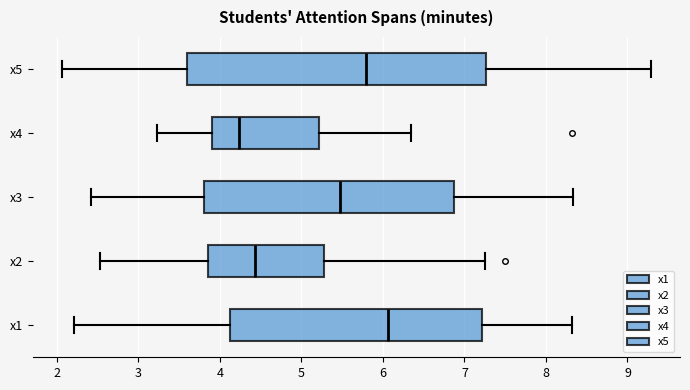

Comparing the boxes themselves (not the whiskers), which one is the widest?

x5